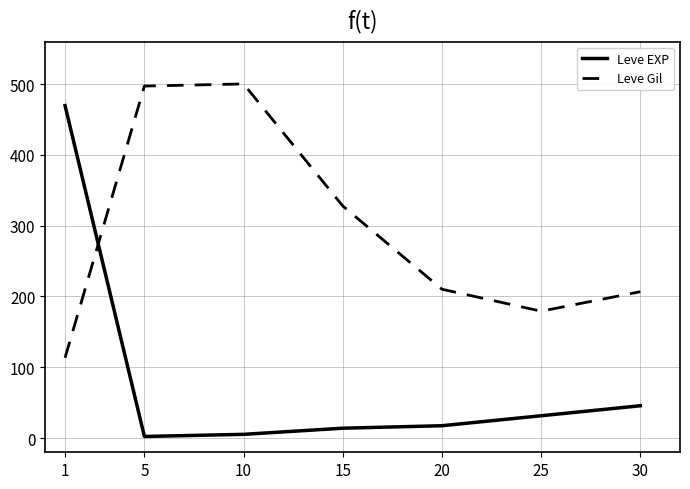

What is the highest value of the Leve Gil series?

500.2